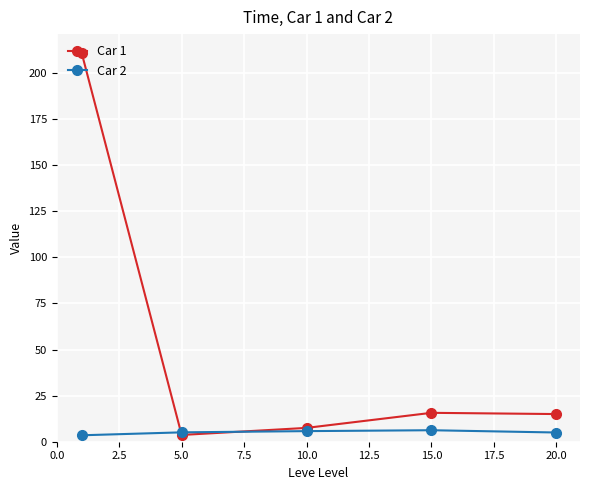

Which series has the largest total across all categories?

Car 1